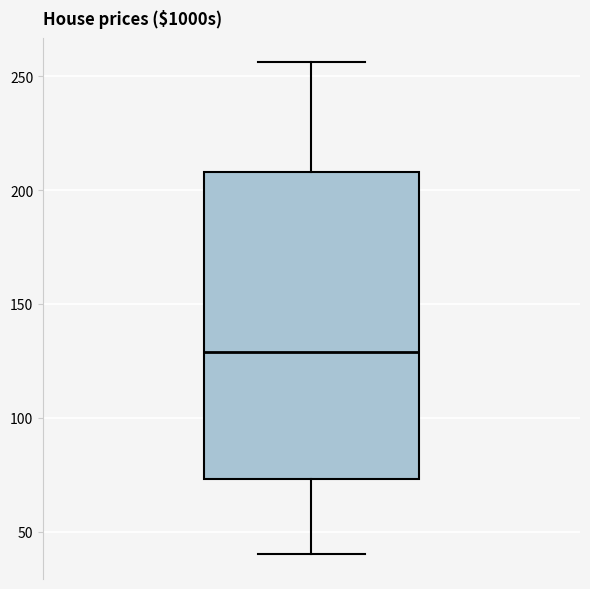

Transcribe this box plot: give where the median line is, the range the box spans, and where the two whiskers end, as read against the y-axis. The values are not printed on the chart, so give them approximately, as read against the axis.

median 130, box 75 to 210, whiskers 40 to 255